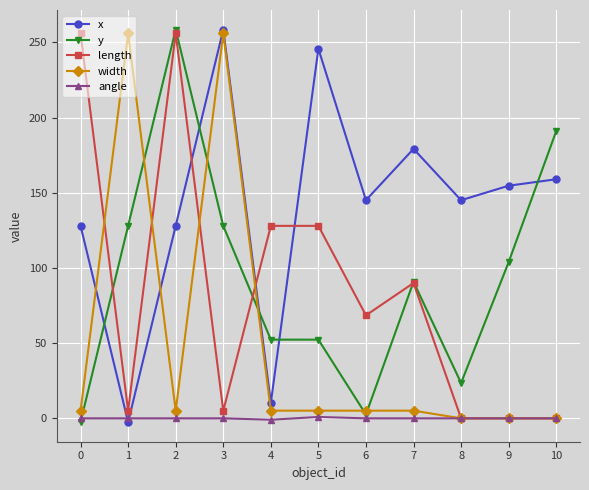

What is the maximum value shown in the chart?

258.5